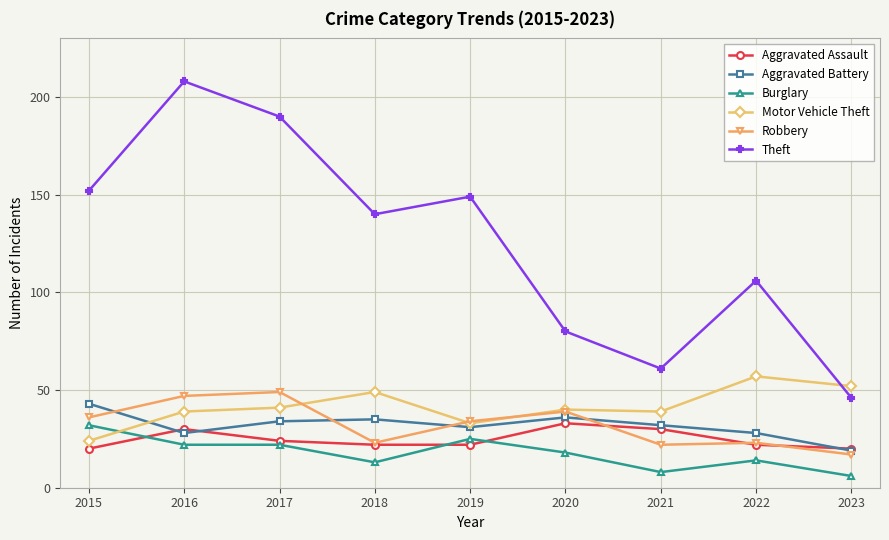

Where does the Aggravated Assault series first go above 22?

2016